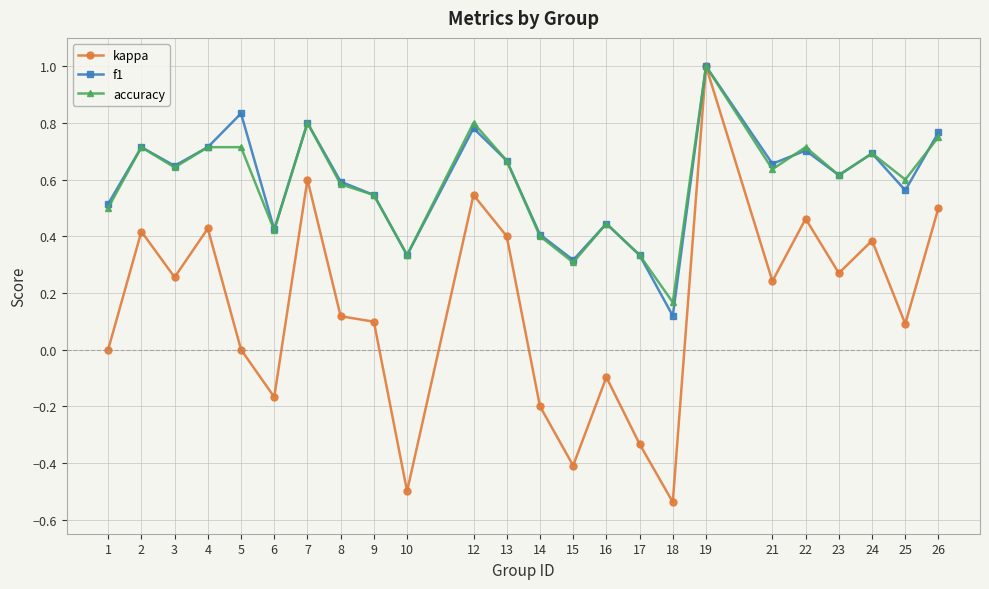

What is the value of the kappa point at the 14th from the left?

-0.4